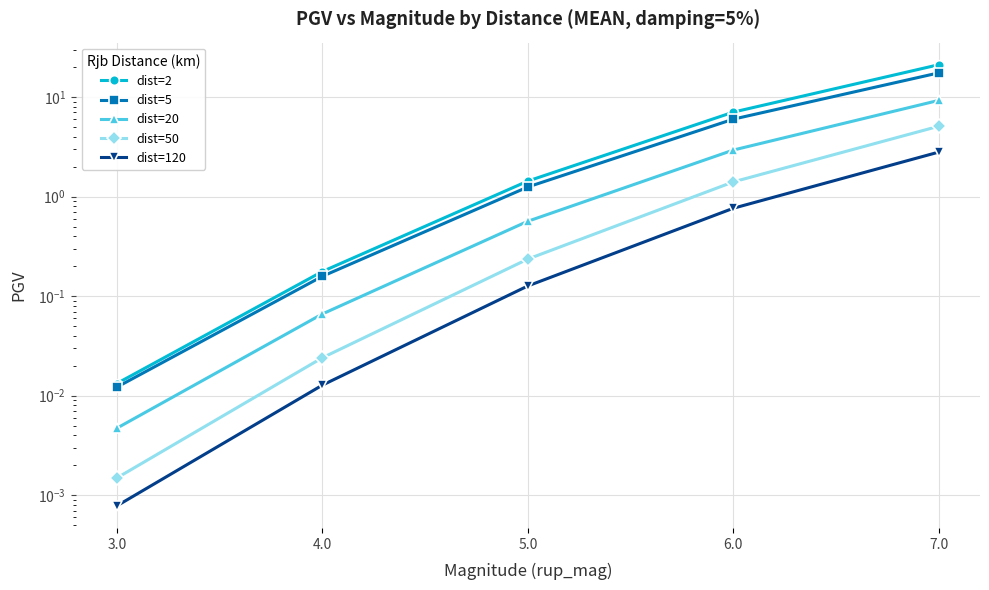

Reading right to left, list all the values displayed in this chart.

dist=2: 7.0=21.1	6.0=7.1	5.0=1.4	4.0=0.2	3.0=0.0
dist=5: 7.0=17.5	6.0=6.0	5.0=1.2	4.0=0.2	3.0=0.0
dist=20: 7.0=9.3	6.0=2.9	5.0=0.6	4.0=0.1	3.0=0.0
dist=50: 7.0=5.1	6.0=1.4	5.0=0.2	4.0=0.0	3.0=0.0
dist=120: 7.0=2.8	6.0=0.8	5.0=0.1	4.0=0.0	3.0=0.0